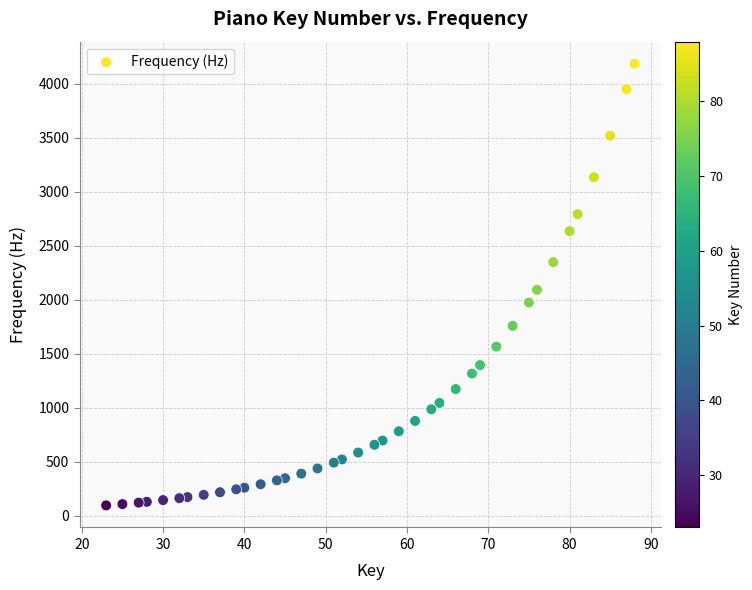

What Y value in the scatter plot is closest to 2142?

2093.0